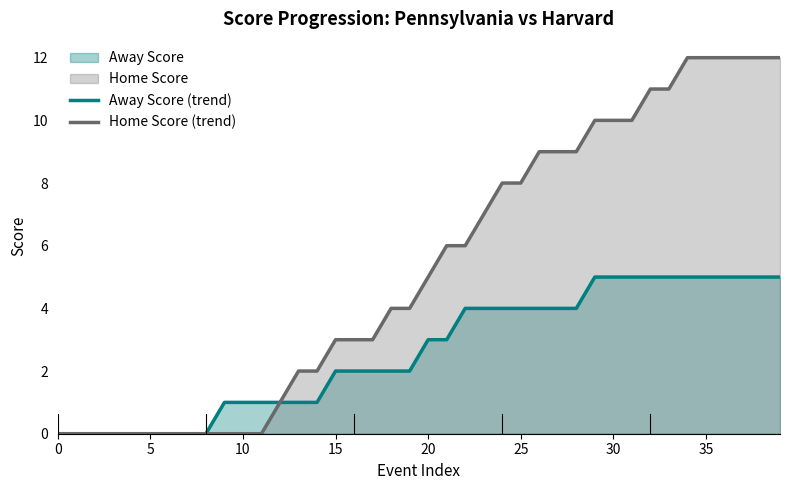

At how many categories does at least one series exceed 10?

8